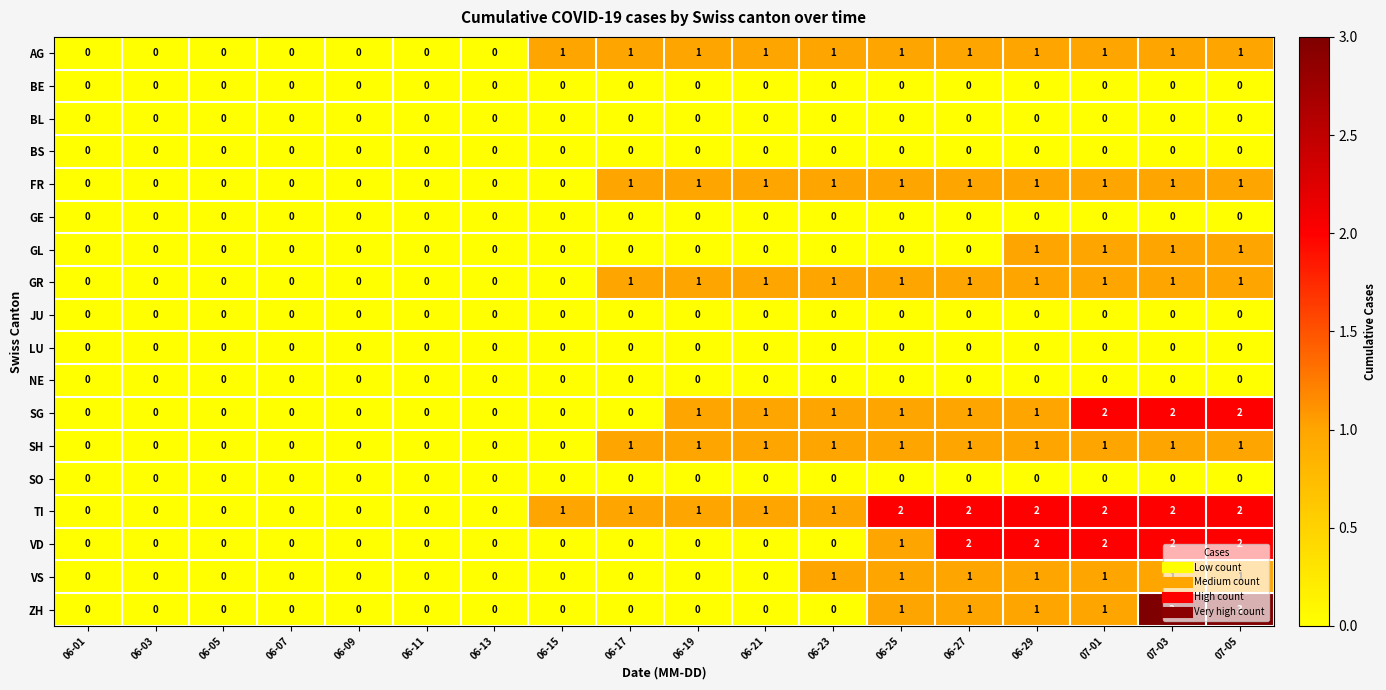

What is the greatest value displayed?

3